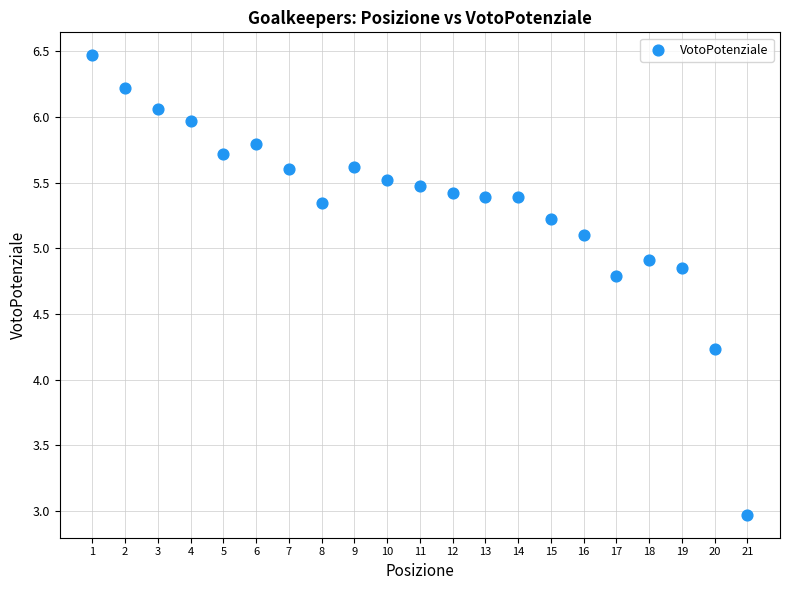

What Y value in the scatter plot is closest to 4?

4.2